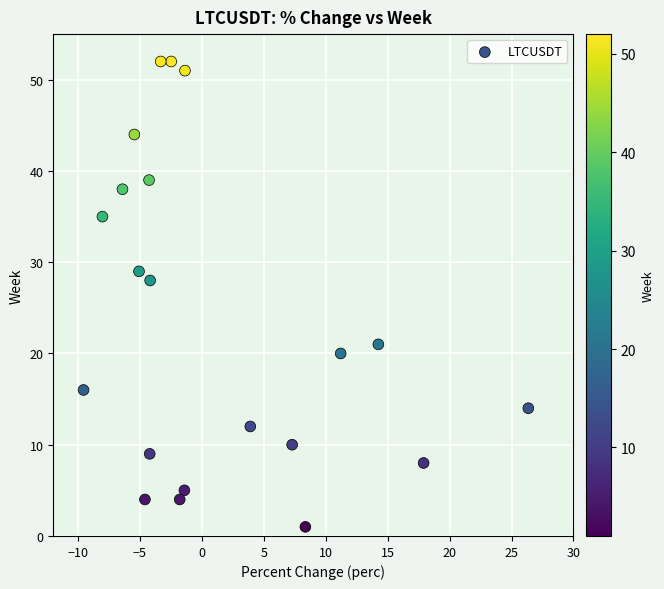

What Y value in the scatter plot is closest to 26?

28